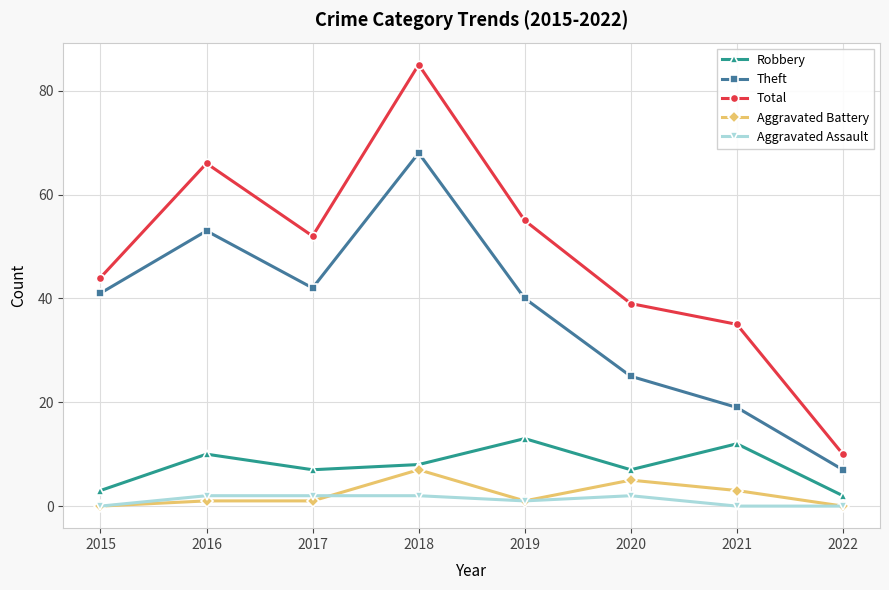

Which series changed the most between 2017 and 2021?

Theft